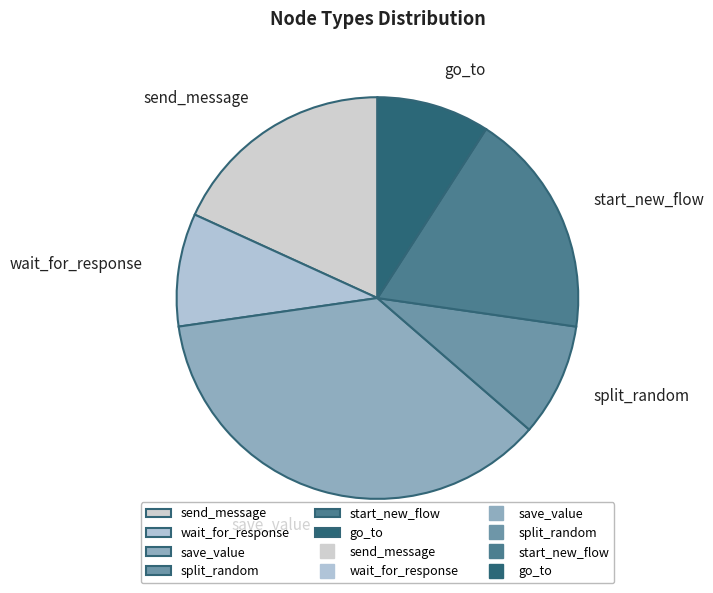

Is it true that save_value is 36% of the pie?

True